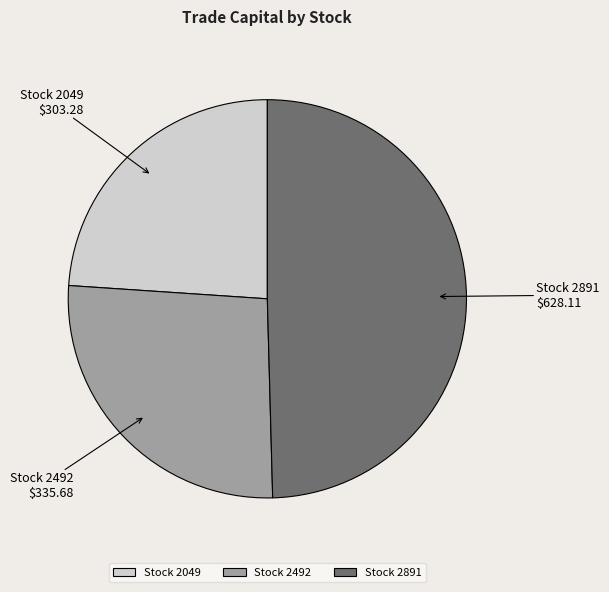

Which category has the biggest portion of the pie?

Stock 2891